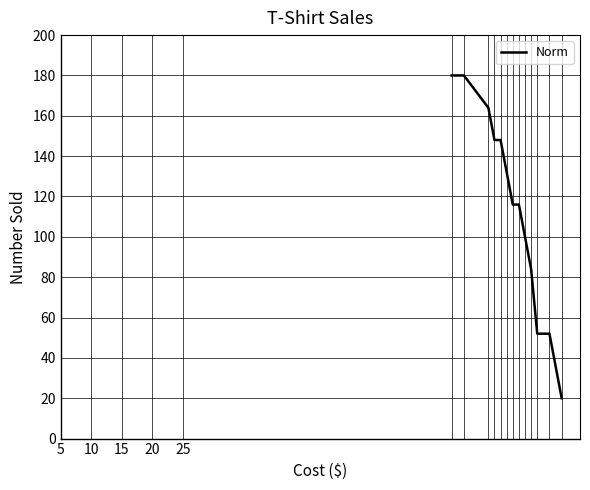

What is the minimum value shown in the chart?

20